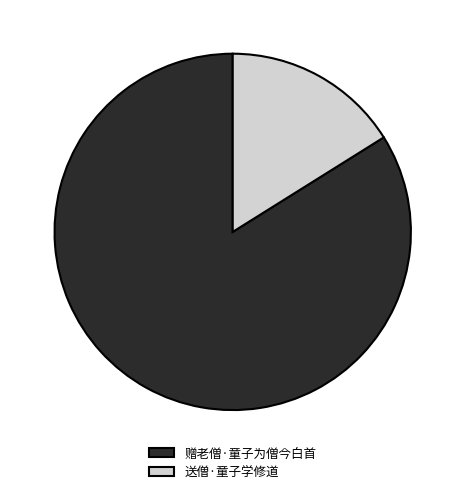

What is the majority slice?

赠老僧·童子为僧今白首